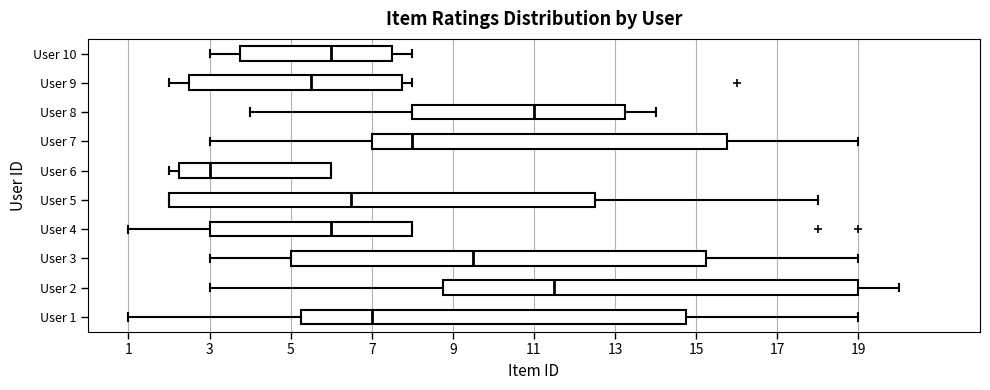

Which box's median line is the furthest to the left?

User 6